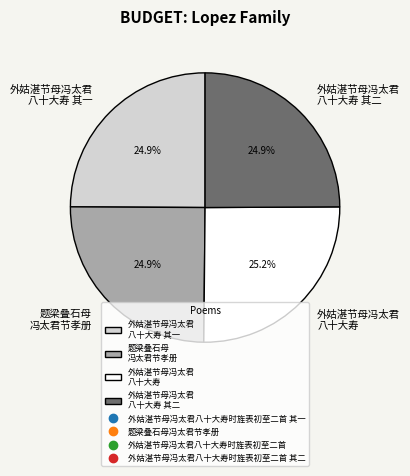

To the nearest percent, what is the average slice percentage?

25%